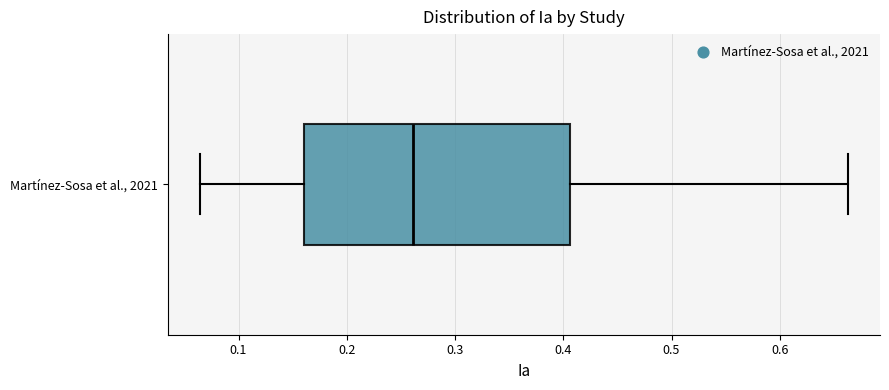

Read this box plot against the x-axis: the position of the median line, the range covered by the box, and the ends of both whiskers. The values are not printed on the chart, so give them approximately, as read against the axis.

median 0.26, box 0.16 to 0.41, whiskers 0.06 to 0.66